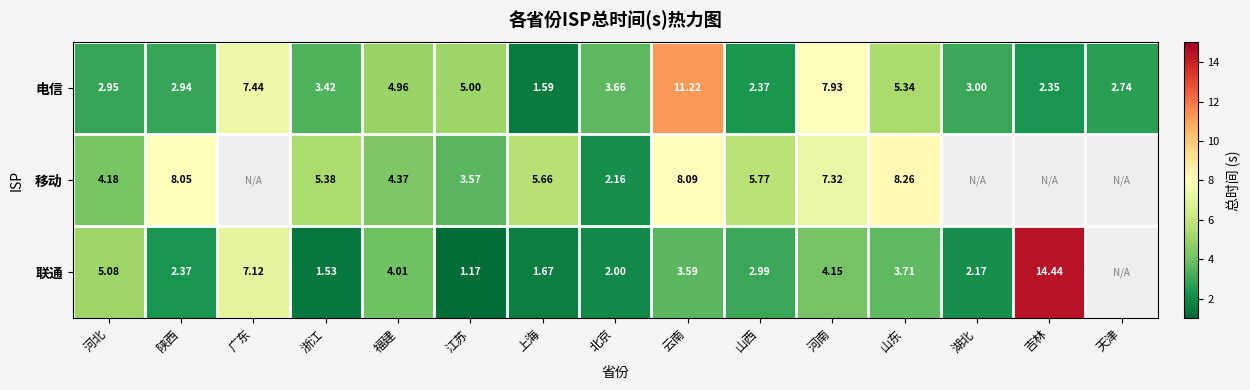

Is the value of 电信 at 湖北 greater than the value of 移动 at 陕西?

No